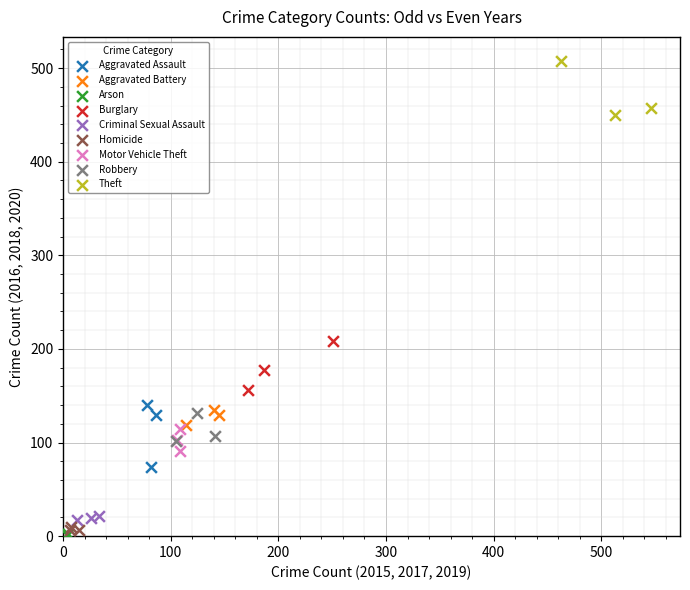

Which series reaches the maximum Y coordinate?

Theft